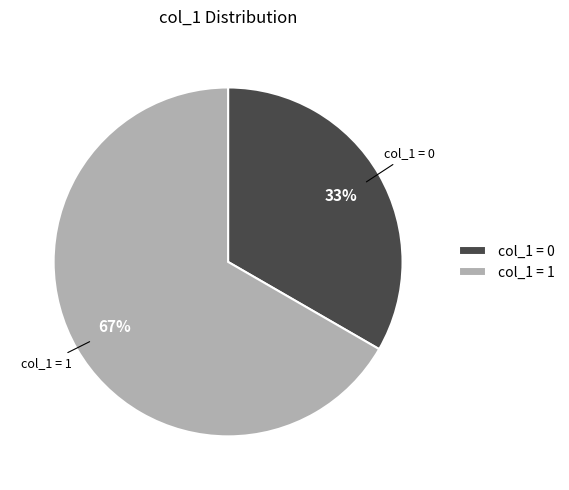

Which category has the biggest portion of the pie?

col_1 = 1